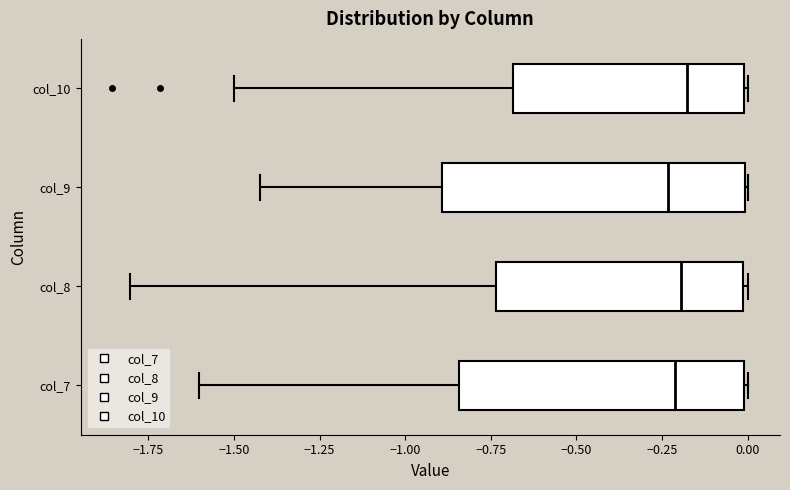

Reading bottom to top, transcribe this box plot: for each box, give where its median line is, the range the box spans, and where its two whiskers end, as read against the x-axis. The values are not printed on the chart, so give them approximately, as read against the axis.

col_7: median -0.20, box -0.85 to 0.00, whiskers -1.60 to 0.00
col_8: median -0.20, box -0.75 to 0.00, whiskers -1.80 to 0.00
col_9: median -0.25, box -0.90 to 0.00, whiskers -1.40 to 0.00
col_10: median -0.20, box -0.70 to 0.00, whiskers -1.50 to 0.00